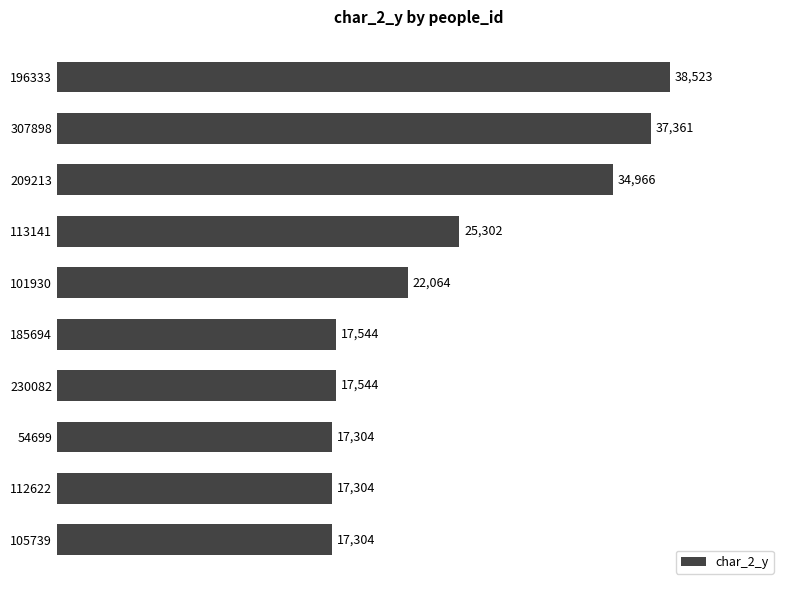

What value does the data have at 209213, to the nearest 10?

34970